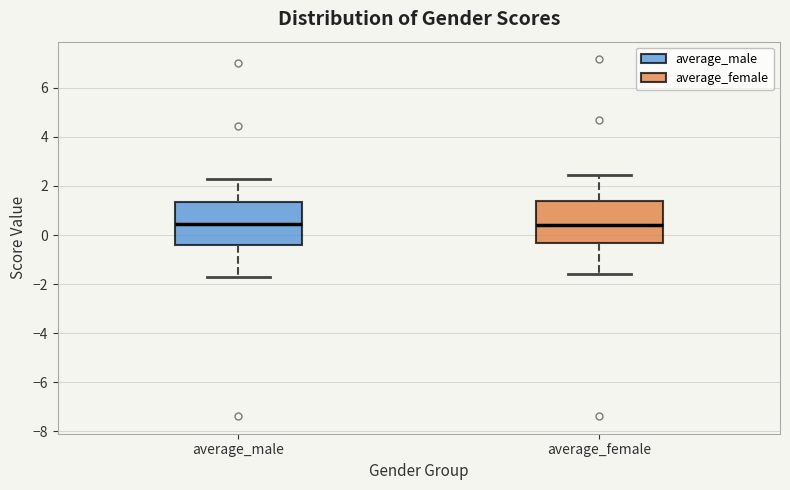

Where does the lower whisker of the box for average_female end on the y-axis? The values are not printed on the chart, so give them approximately, as read against the axis.

-1.6